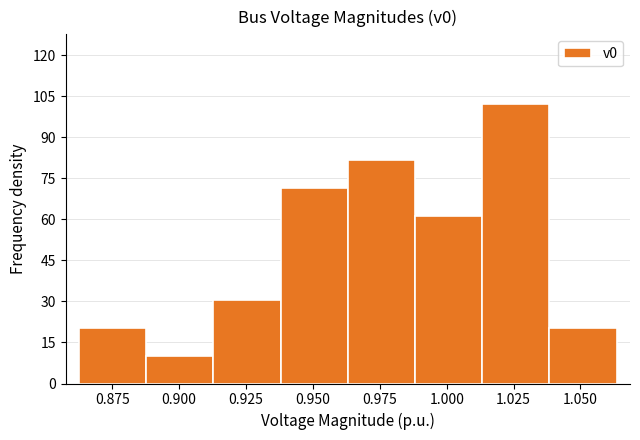

Over which range of the x-axis is the bar tallest?

1.015 to 1.040